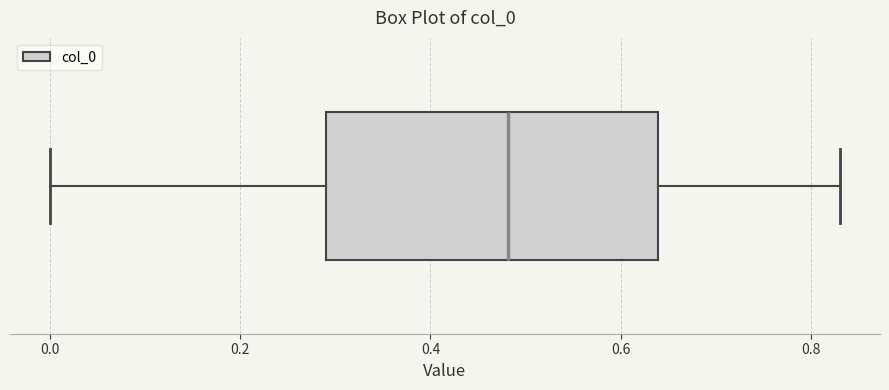

Where is the right edge of the box on the x-axis? The values are not printed on the chart, so give them approximately, as read against the axis.

0.64